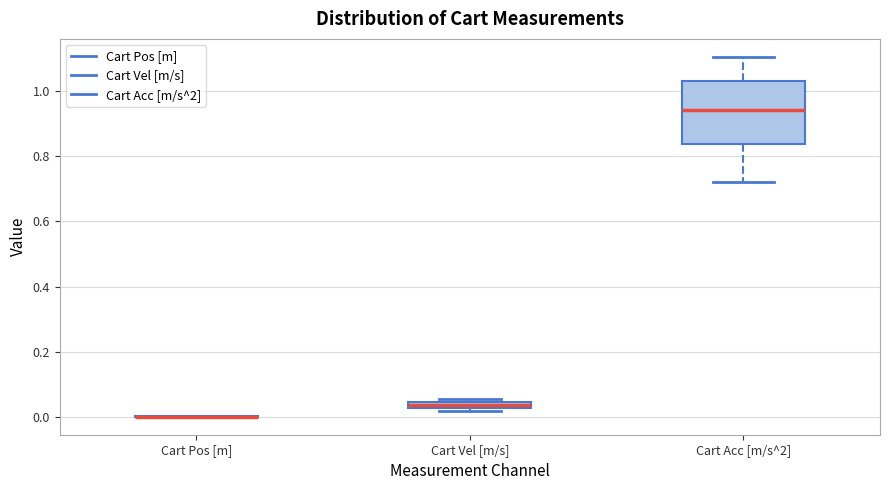

Where is the upper edge of the box for Cart Vel [m/s] on the y-axis? The values are not printed on the chart, so give them approximately, as read against the axis.

0.04